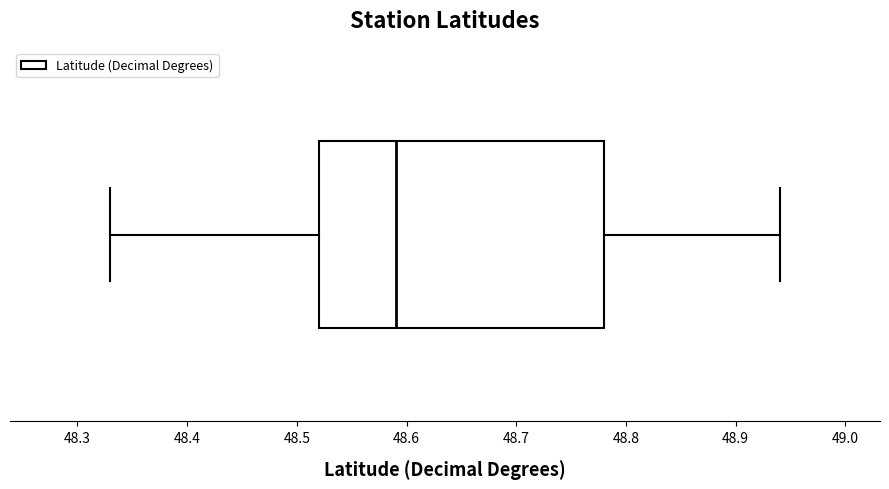

Transcribe this box plot: give where the median line is, the range the box spans, and where the two whiskers end, as read against the x-axis. The values are not printed on the chart, so give them approximately, as read against the axis.

median 48.59, box 48.52 to 48.78, whiskers 48.33 to 48.94